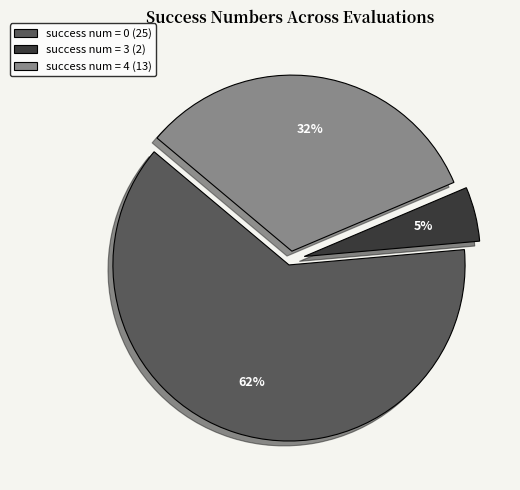

Rank the categories by value from lowest to highest.

success num = 3 (2), success num = 4 (13), success num = 0 (25)